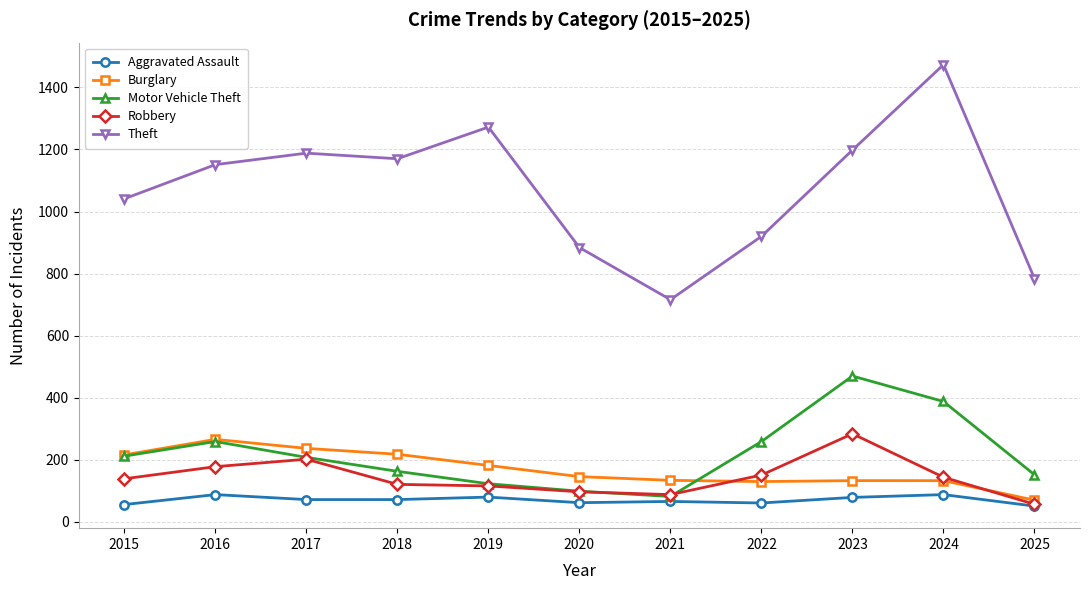

Is it true that Theft equals 529 at 2020?

False